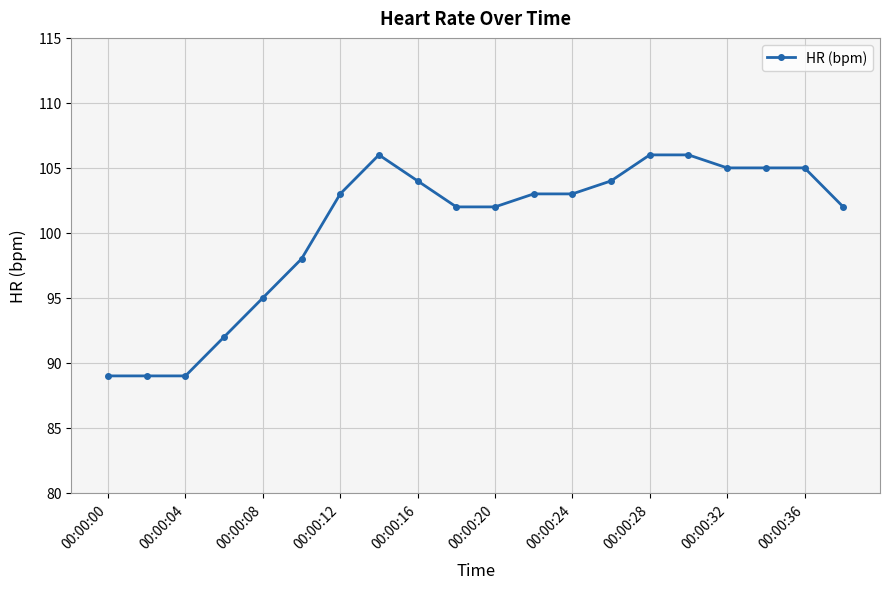

What is the average value?

100